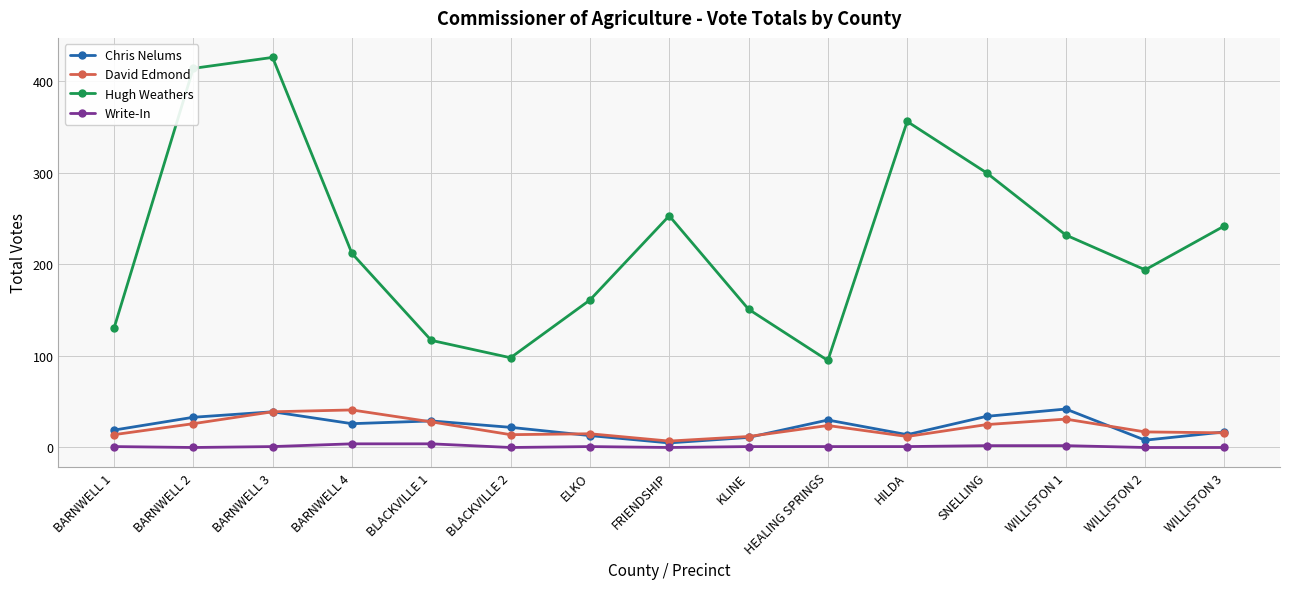

What are all the series names shown in the legend?

Chris Nelums, David Edmond, Hugh Weathers, Write-In